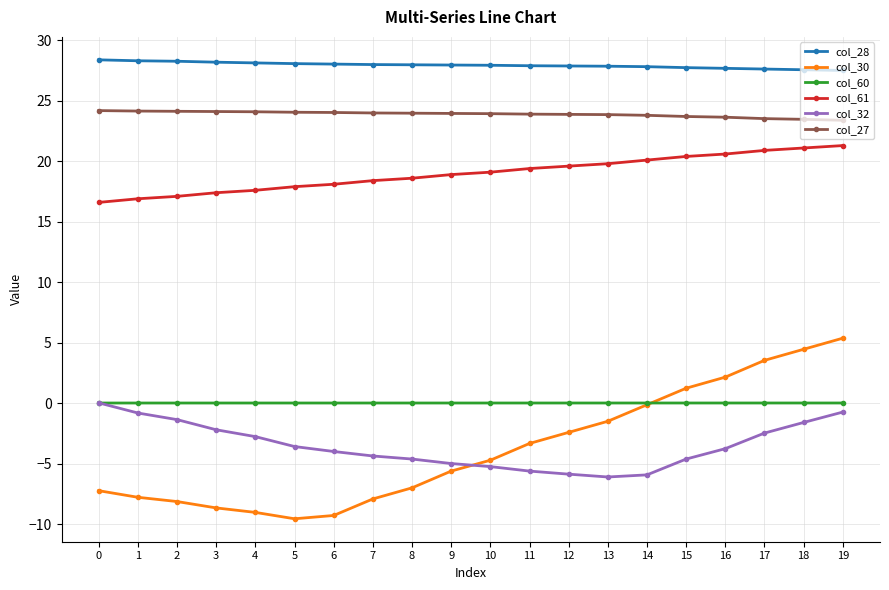

The value of col_28 at 3 is 28.2. True or false?

True